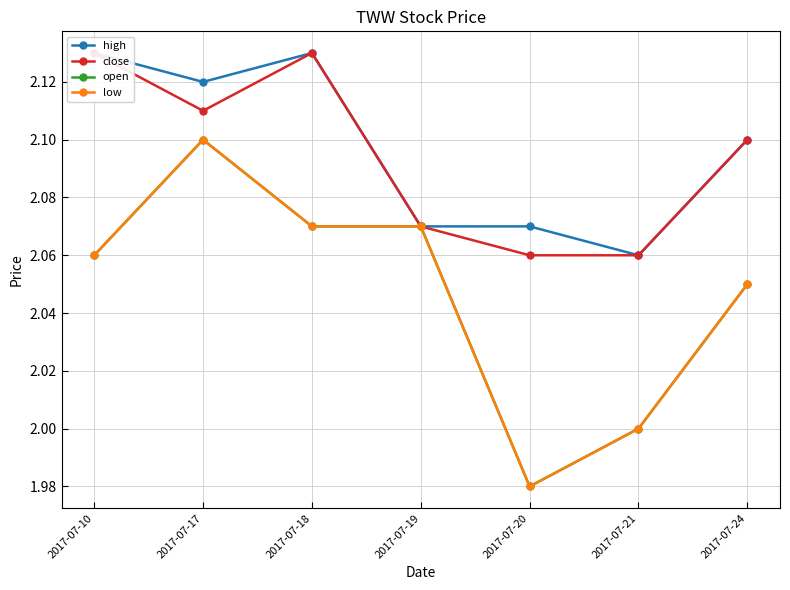

In close, how many points are higher than both neighbors (excluding endpoints)?

1